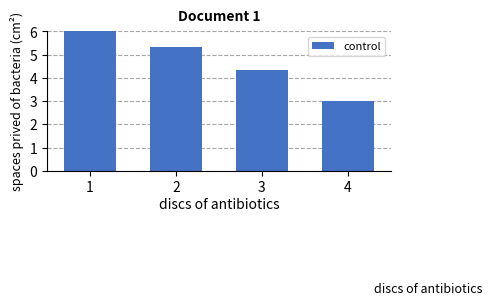

Reading left to right, what are all the values shown in this chart?

1=6.0	2=5.3	3=4.3	4=3.0